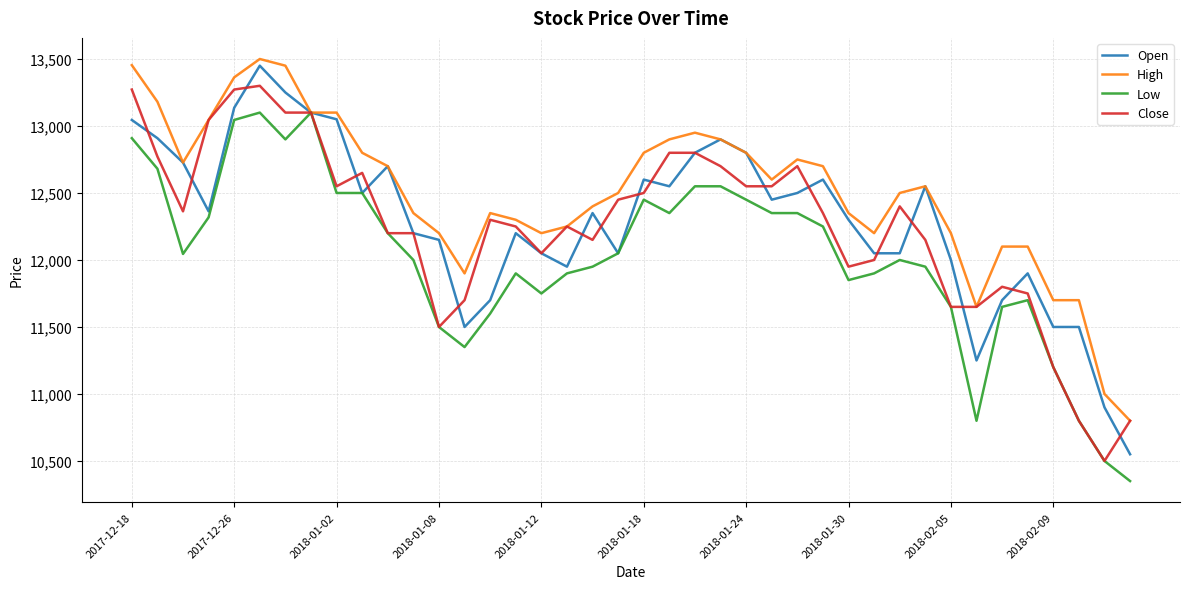

How many values in the Open series are below 12363?

20